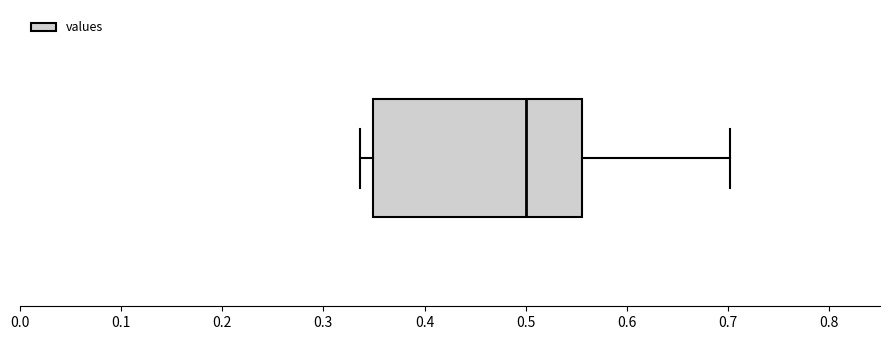

Transcribe this box plot: give where the median line is, the range the box spans, and where the two whiskers end, as read against the x-axis. The values are not printed on the chart, so give them approximately, as read against the axis.

median 0.50, box 0.35 to 0.56, whiskers 0.34 to 0.70